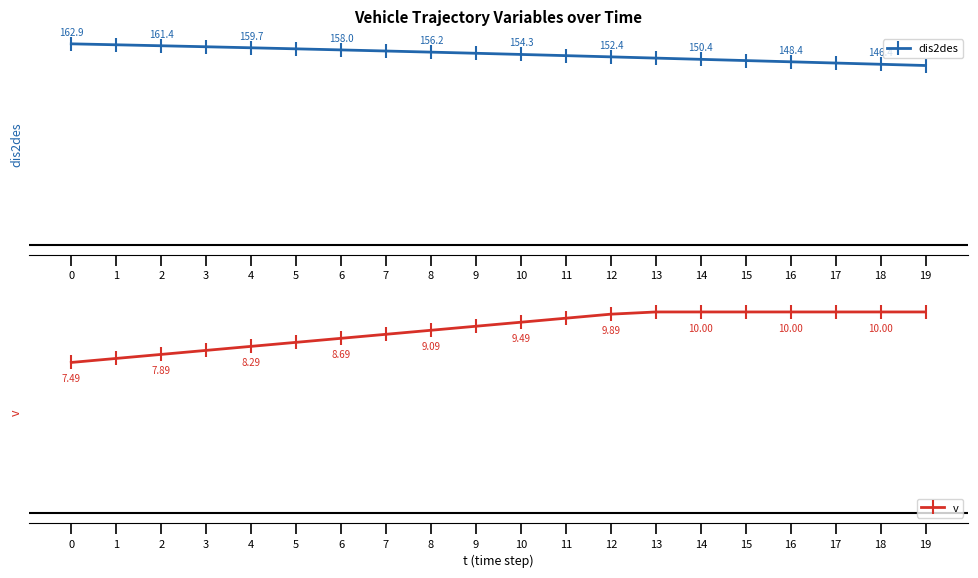

At which label does v first exceed 9?

8